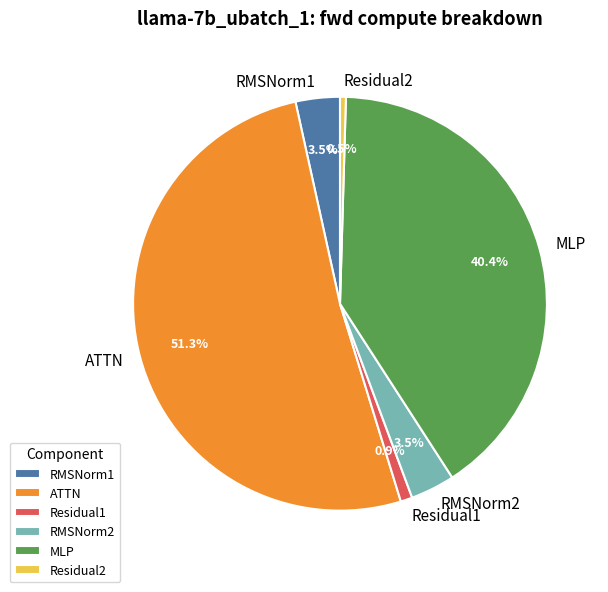

How many slices are in this pie chart?

6